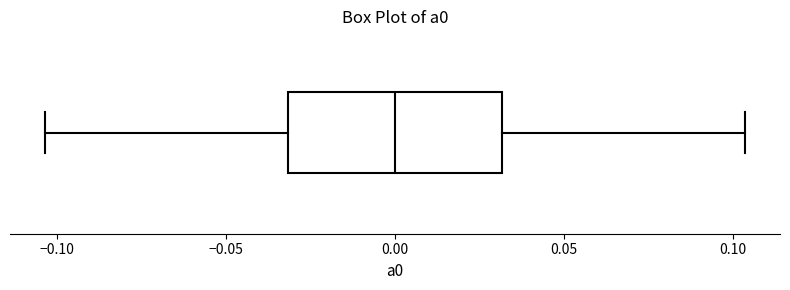

Read this box plot against the x-axis: the position of the median line, the range covered by the box, and the ends of both whiskers. The values are not printed on the chart, so give them approximately, as read against the axis.

median 0.000, box -0.030 to 0.030, whiskers -0.105 to 0.105